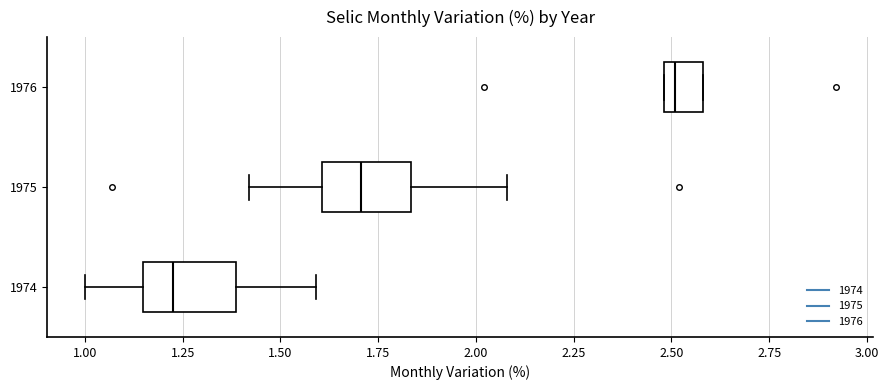

Reading bottom to top, read every box against the x-axis: the position of its median line, the range the box covers, and the ends of its whiskers. The values are not printed on the chart, so give them approximately, as read against the axis.

1974: median 1.25, box 1.15 to 1.40, whiskers 1.00 to 1.60
1975: median 1.70, box 1.60 to 1.85, whiskers 1.40 to 2.10
1976: median 2.50 (just right of the box's left edge), box 2.50 to 2.60, whiskers 2.50 to 2.60